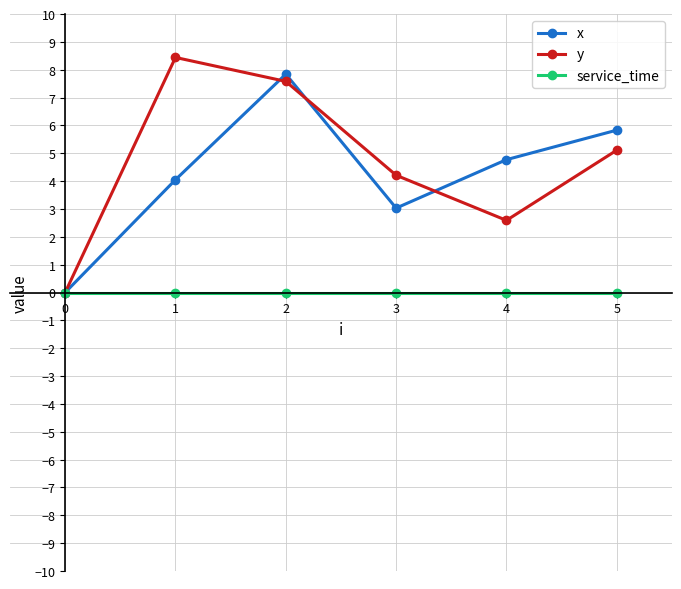

How many lines are shown in the chart?

3